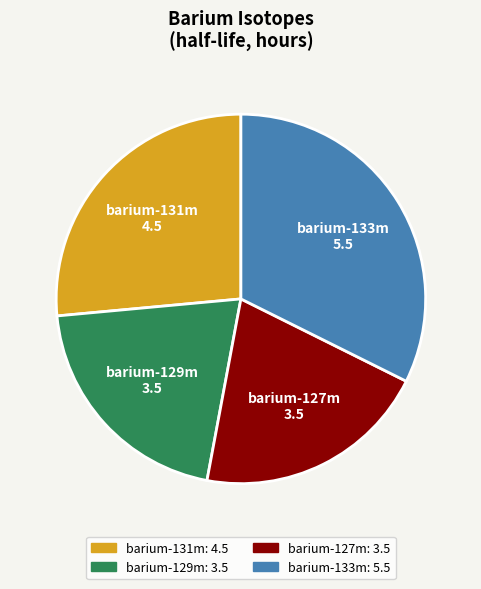

Combined, do barium-129m and barium-127m account for over 50%?

No